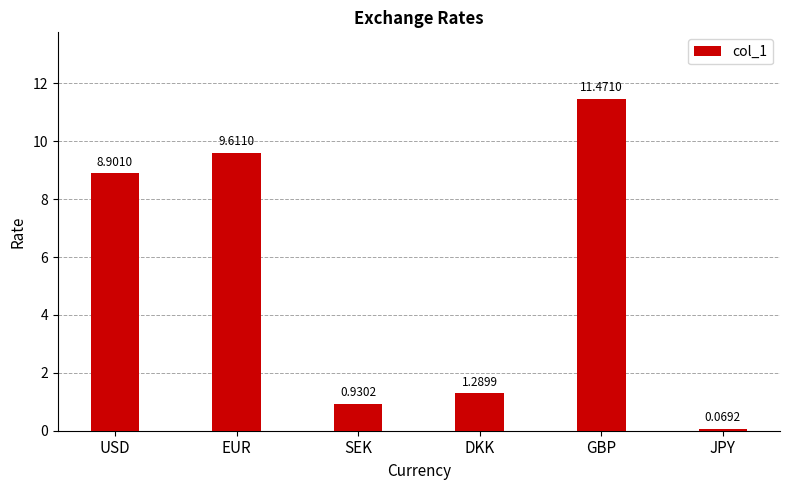

At which category does the chart reach its minimum across all series?

JPY